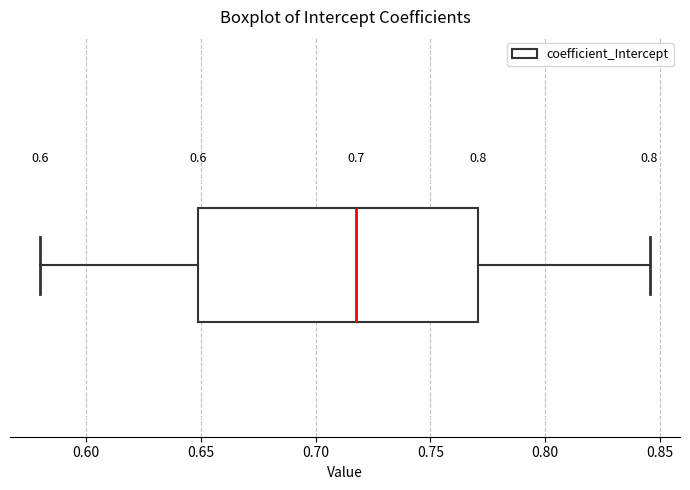

Transcribe this box plot: give where the median line is, the range the box spans, and where the two whiskers end, as read against the x-axis. The values are not printed on the chart, so give them approximately, as read against the axis.

median 0.715, box 0.650 to 0.770, whiskers 0.580 to 0.845